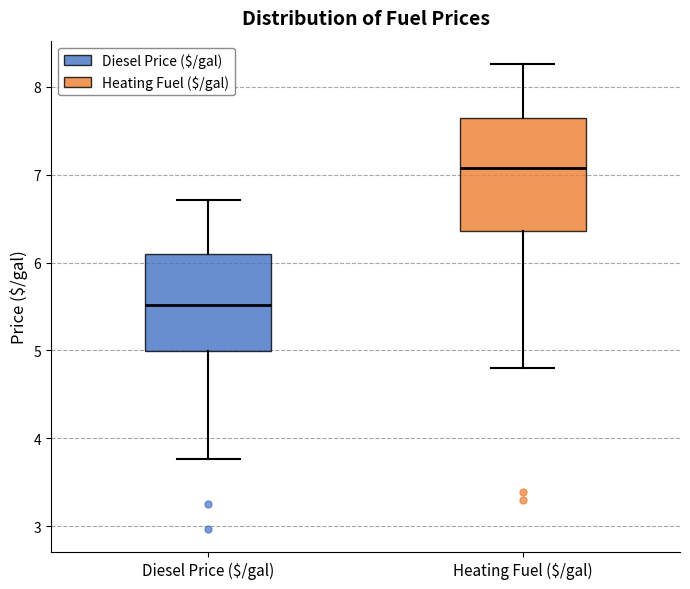

Which box is the tallest, from its lower edge to its upper edge?

Heating Fuel ($/gal)